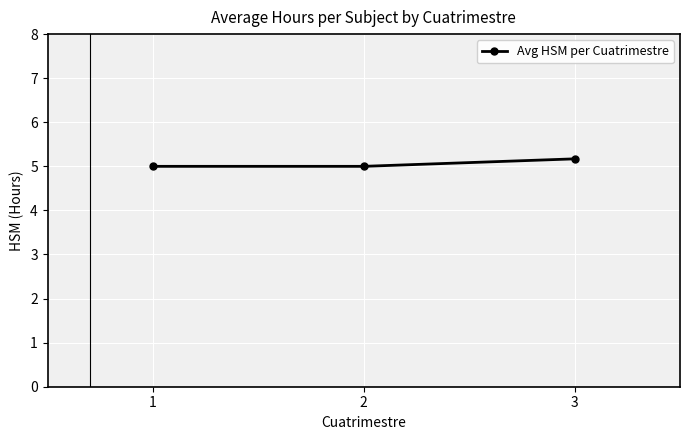

What is the approximate value at 3?

5.2